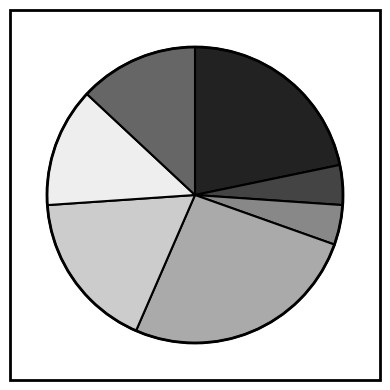

Does any single category account for the majority?

No